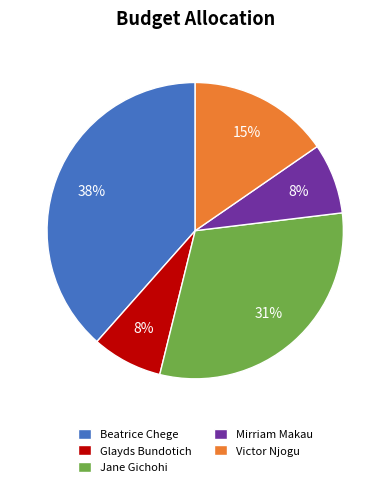

Which category has the biggest portion of the pie?

Beatrice Chege